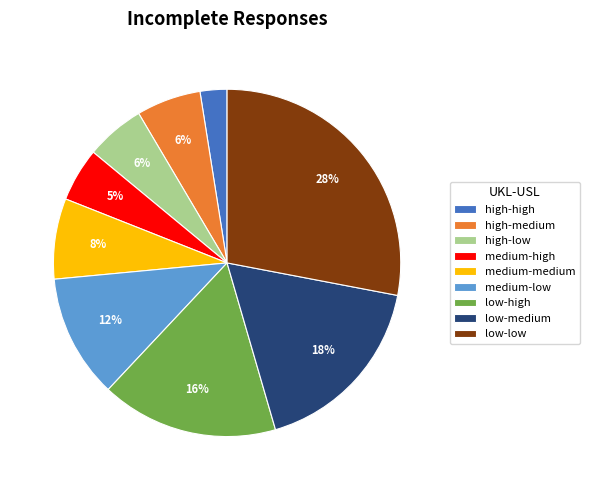

To the nearest percent, what is the average slice percentage?

11%